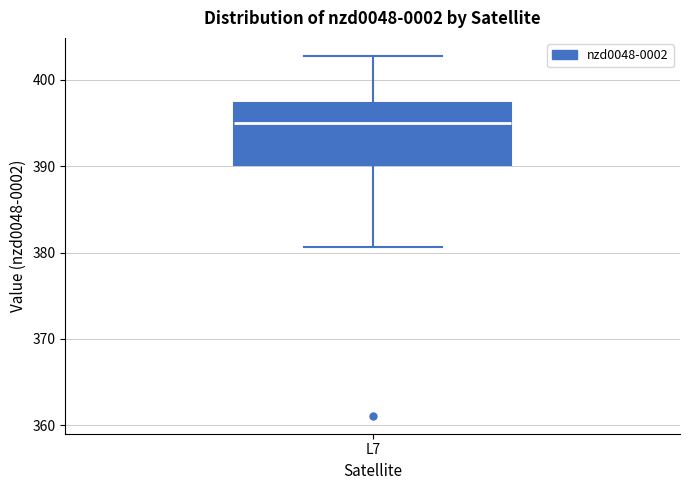

Where does the median line of the box for L7 sit on the y-axis? The values are not printed on the chart, so give them approximately, as read against the axis.

395